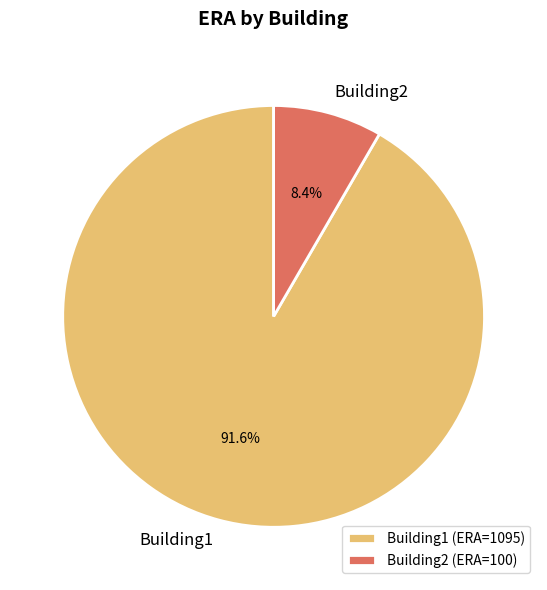

Count the number of slices in the pie.

2